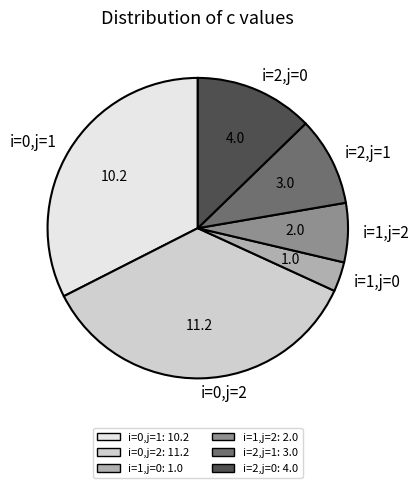

Which category has the smallest portion of the pie?

i=1,j=0